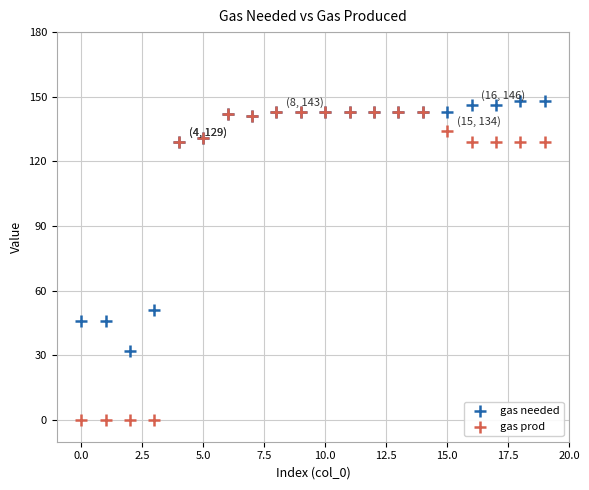

Which series has the widest spread of Y values?

gas prod